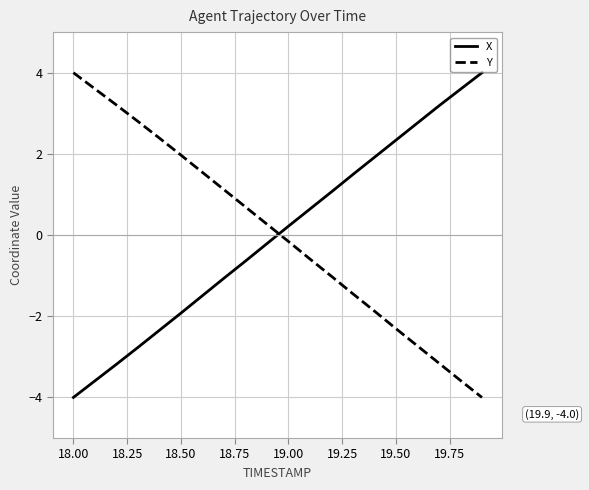

What is the maximum value shown in the chart?

4.0